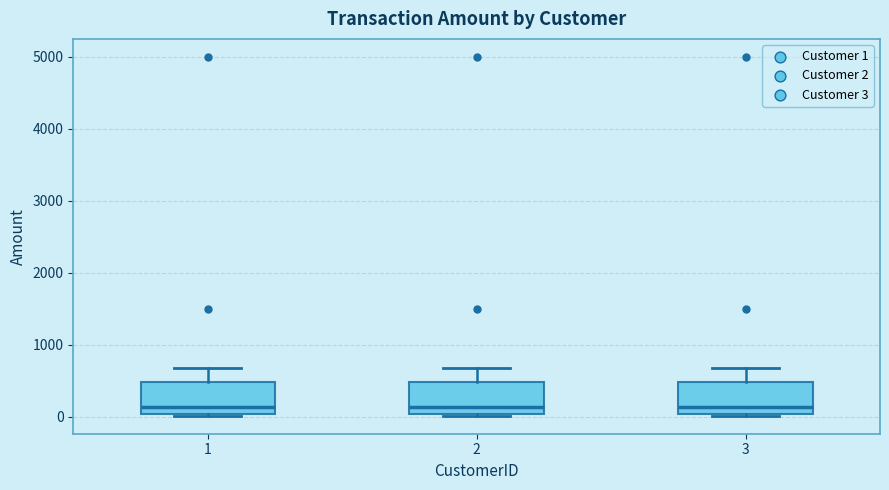

Reading left to right, read every box against the y-axis: the position of its median line, the range the box covers, and the ends of its whiskers. The values are not printed on the chart, so give them approximately, as read against the axis.

1: median 100, box 0 to 500, whiskers 0 to 700
2: median 100, box 0 to 500, whiskers 0 to 700
3: median 100, box 0 to 500, whiskers 0 to 700